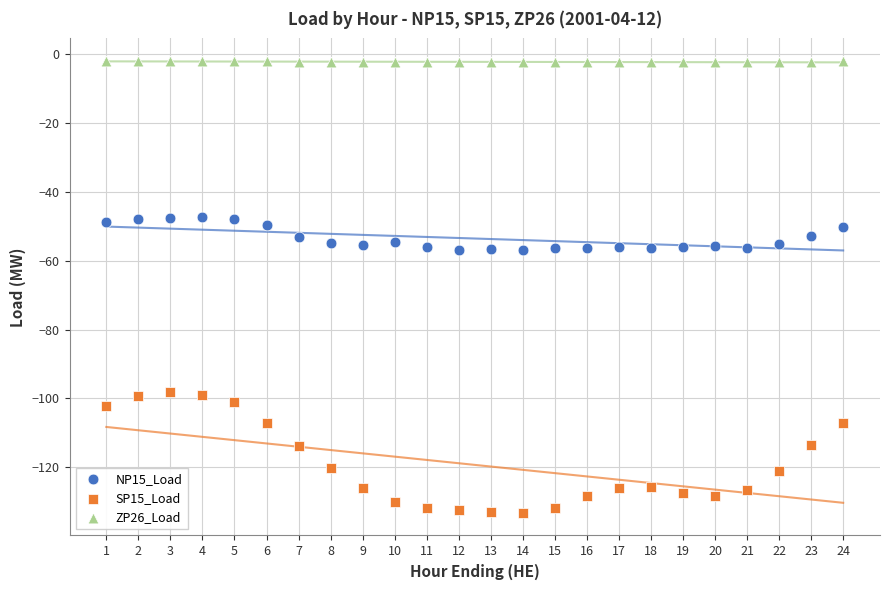

Which series has the largest Y range (max minus min)?

SP15_Load